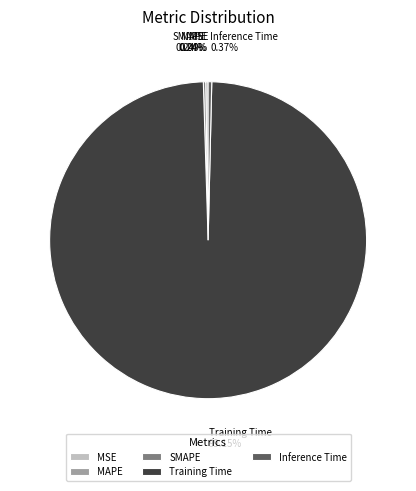

Which category has the biggest portion of the pie?

Training Time